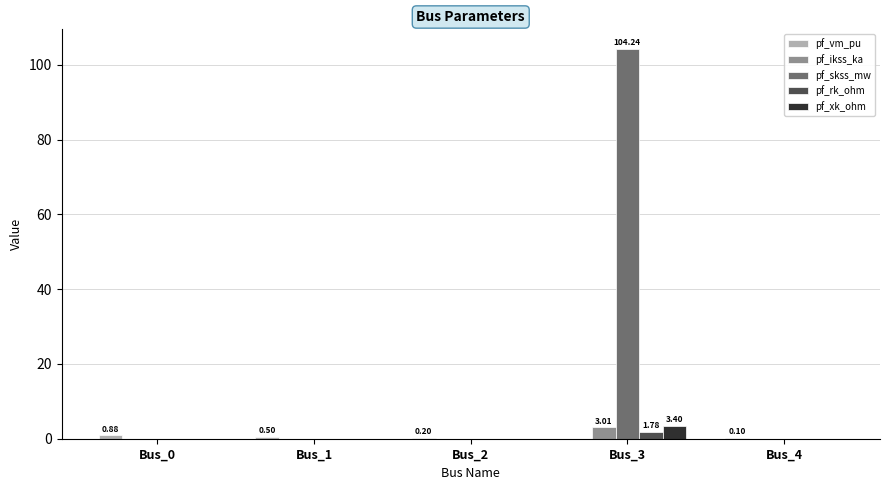

What is the sum of all pf_xk_ohm values?

3.4